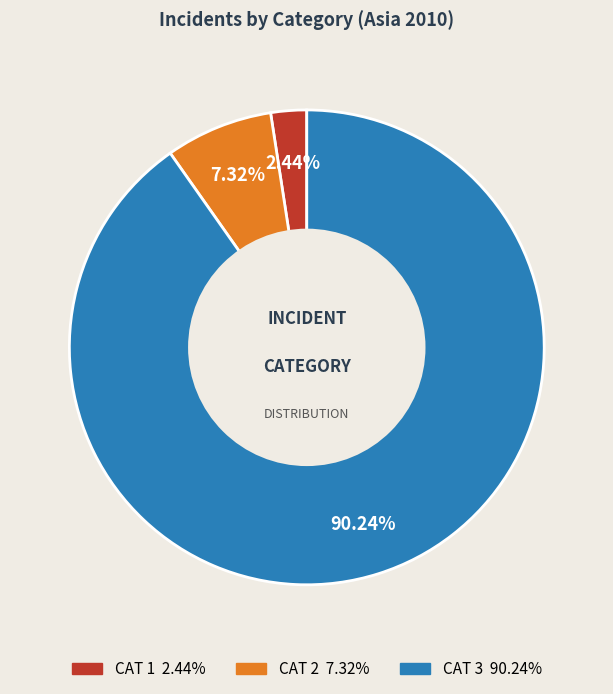

Between CAT 1 and CAT 2, which is larger?

CAT 2